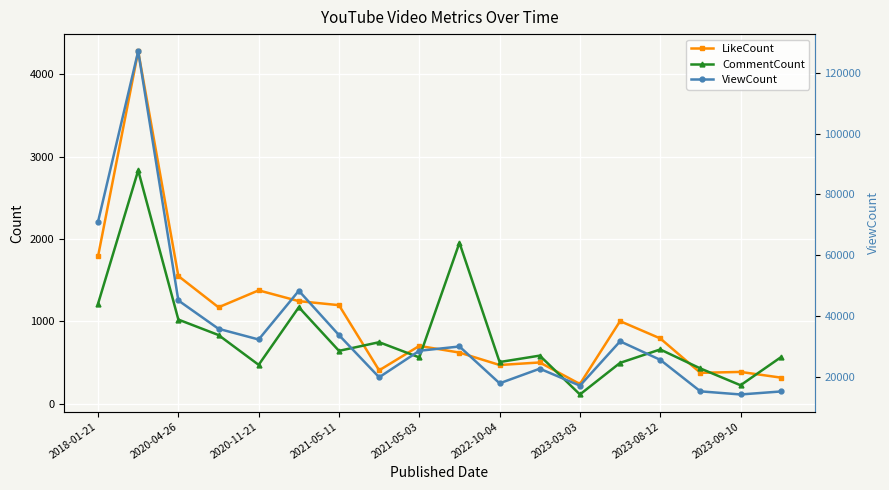

What is the spread (max minus min) of values at 13?

31150